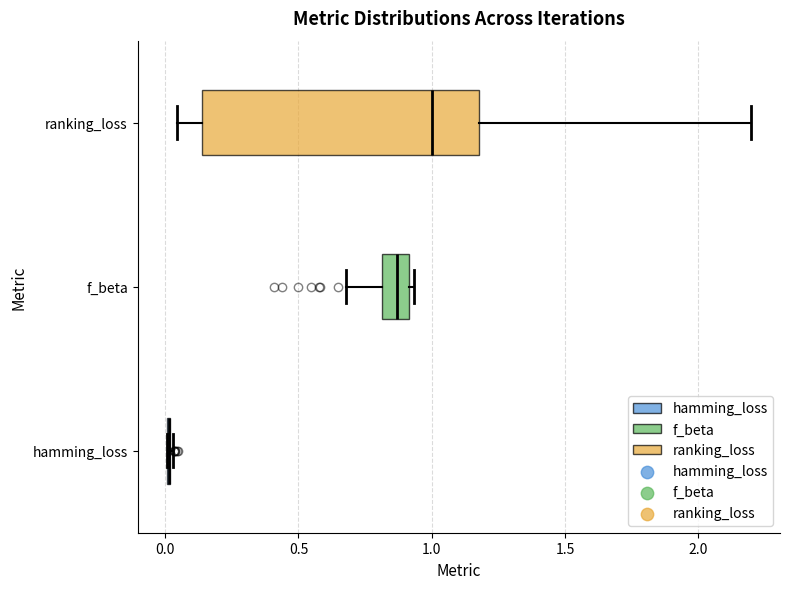

Which box is the widest, from its left edge to its right edge?

ranking_loss